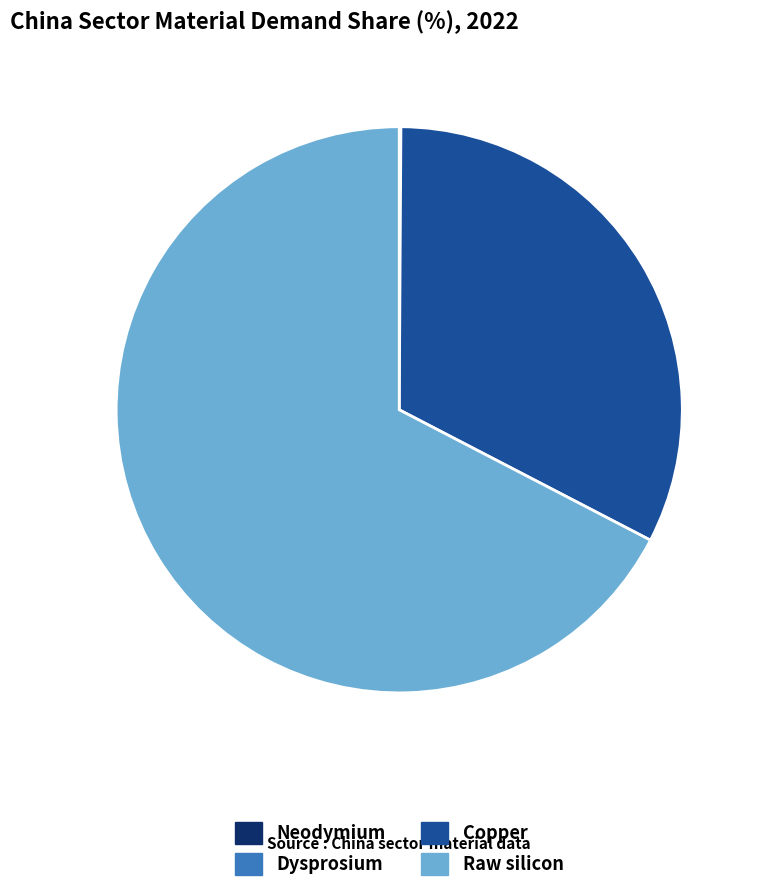

Which has a higher value, Copper or Raw silicon?

Raw silicon